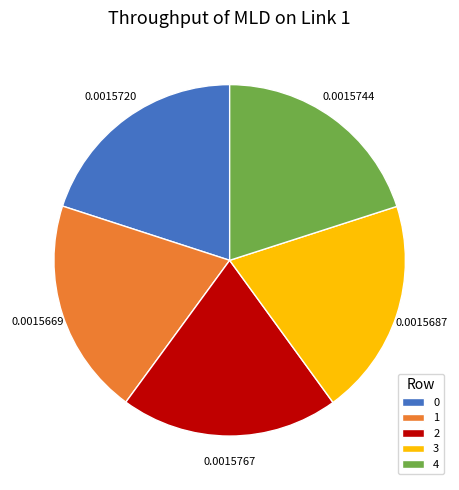

Is the sum of 1 and 3 greater than half?

No